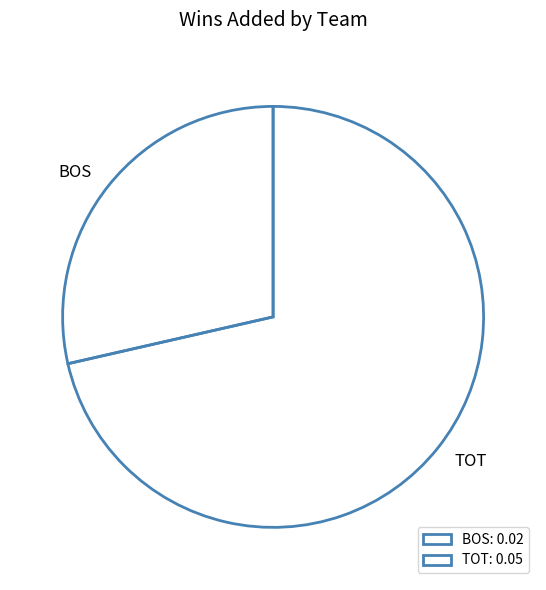

Is the sum of TOT and BOS greater than half?

Yes